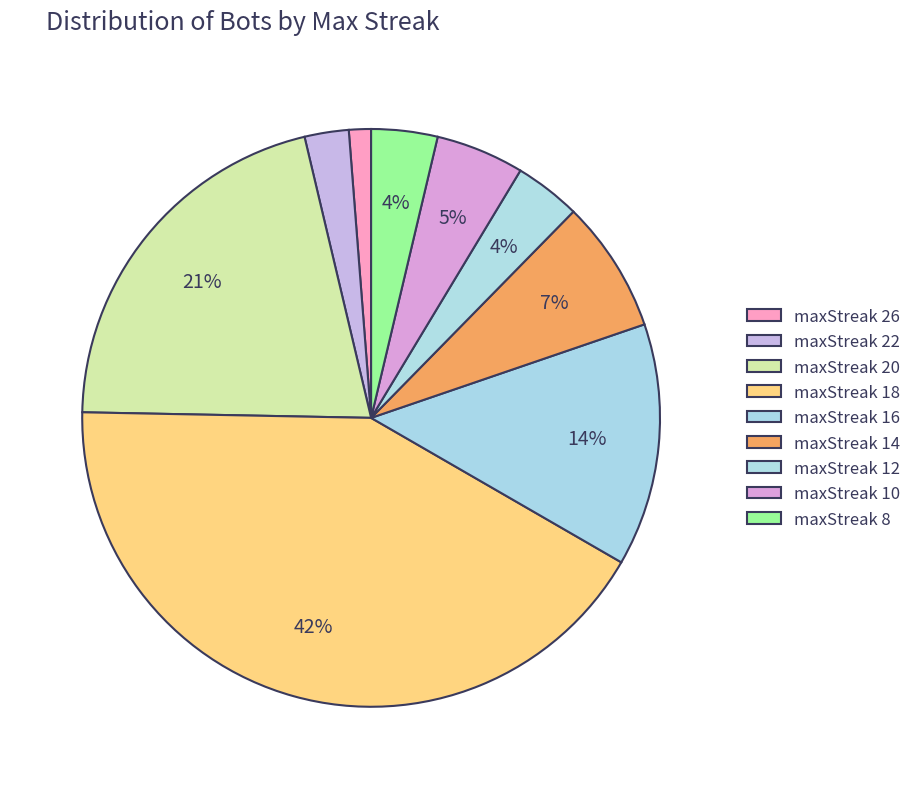

Is there a majority slice in this chart?

No